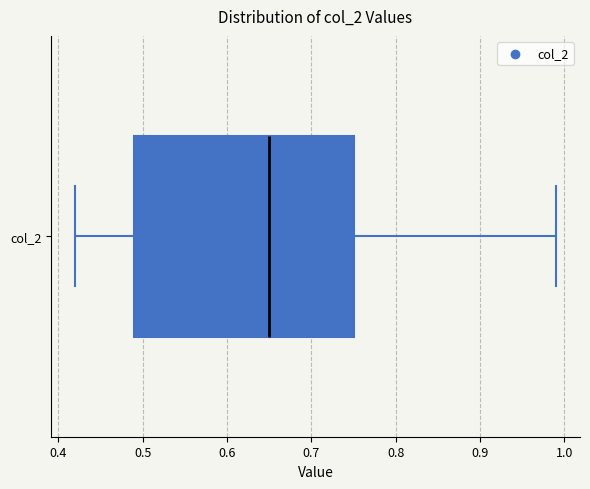

Where does the left whisker of the box for col_2 end on the x-axis? The values are not printed on the chart, so give them approximately, as read against the axis.

0.42